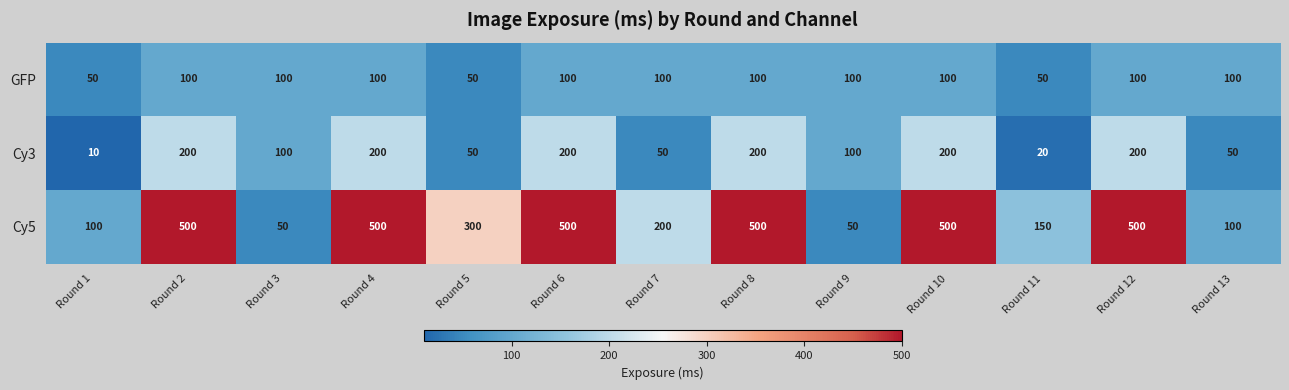

What is the maximum value shown in the chart?

500